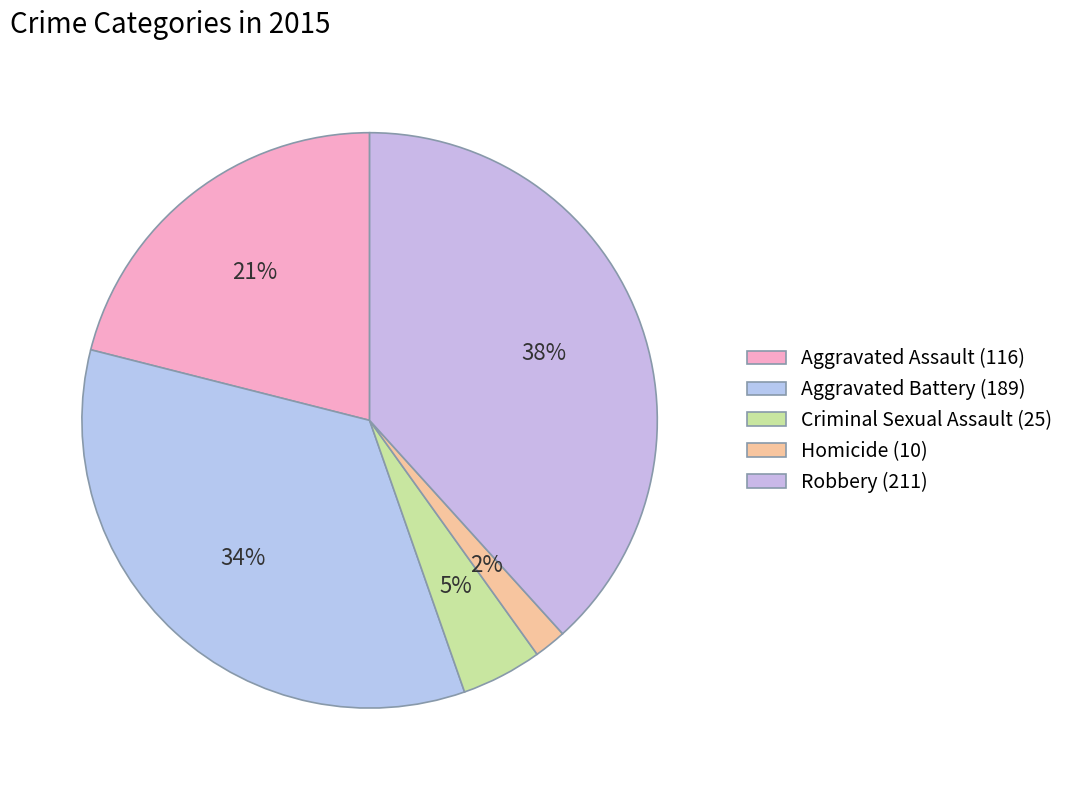

Does Homicide represent more than half of the total?

No